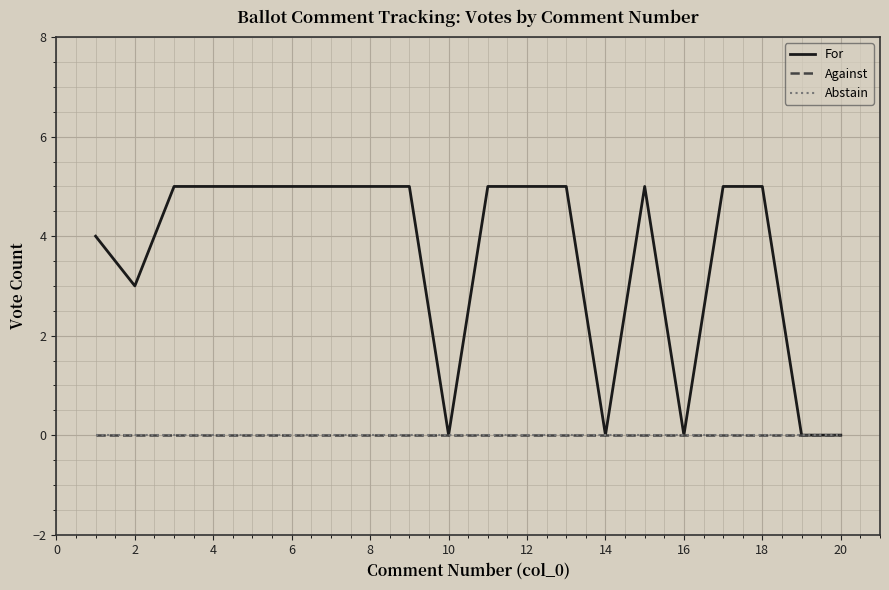

Does the chart display data point markers on the line(s)?

No